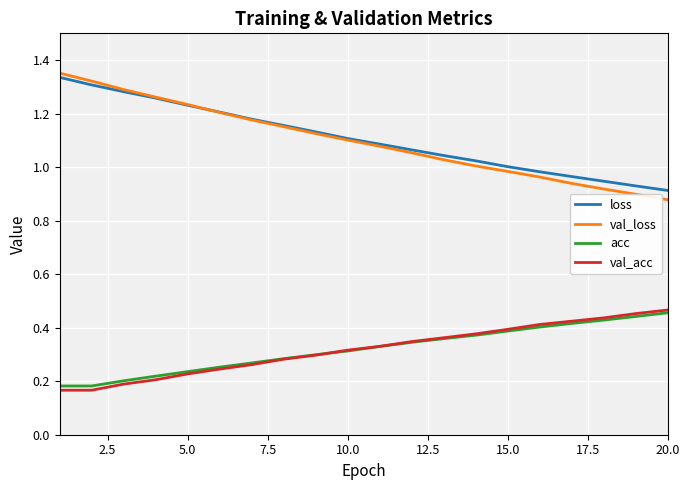

Does the chart have visible grid lines?

Yes